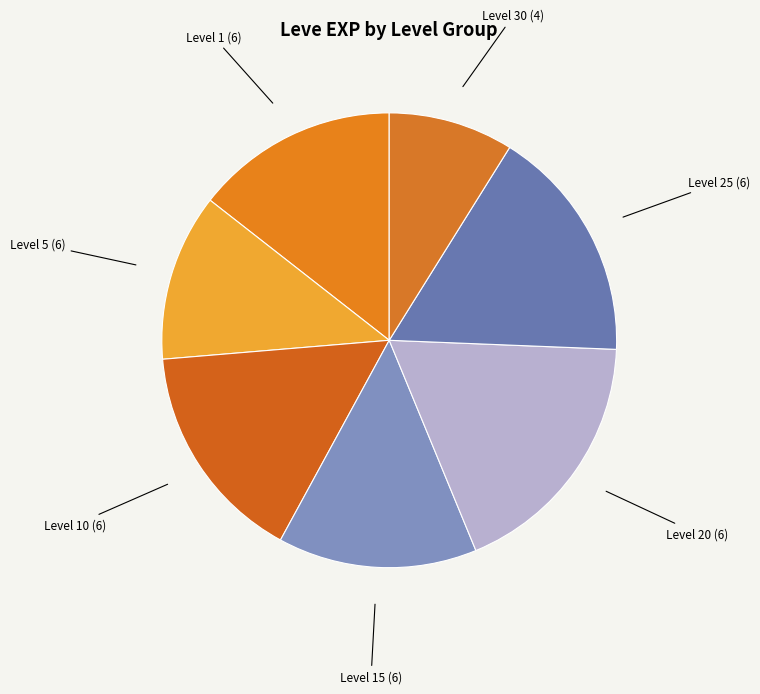

Is there any slice that represents more than half of the pie?

No